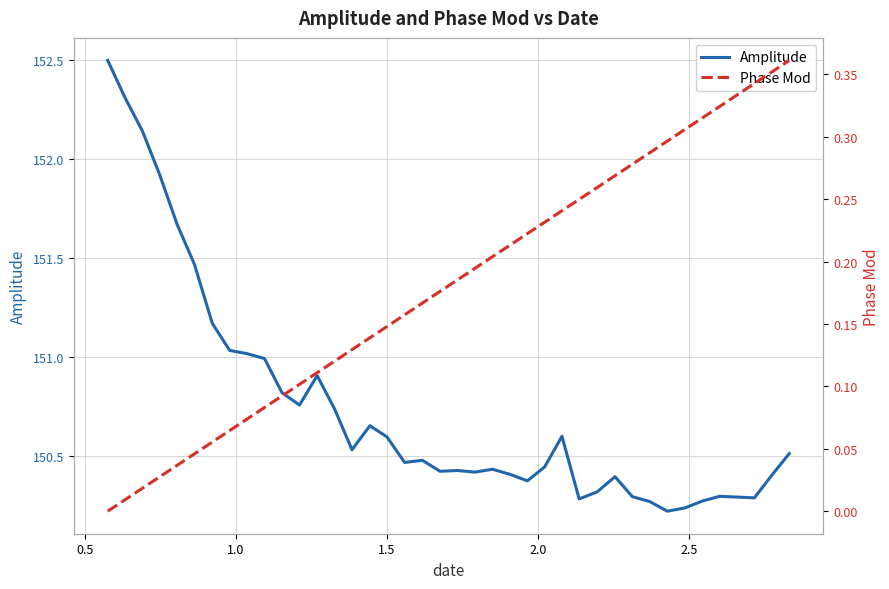

The Amplitude series shows 35.2 at 34. True or false?

False